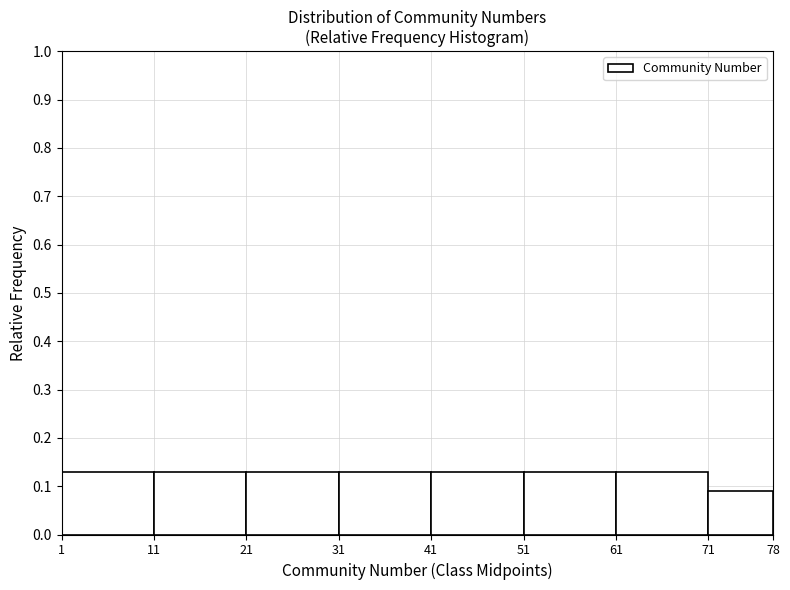

Reading left to right, transcribe this chart: for each bar, give the range it covers on the x-axis and its height. The values are not printed on the chart, so give them approximately, as read against the axis.

1 to 11: 0.13
11 to 21: 0.13
21 to 31: 0.13
31 to 41: 0.13
41 to 51: 0.13
51 to 61: 0.13
61 to 71: 0.13
71 to 78: 0.09